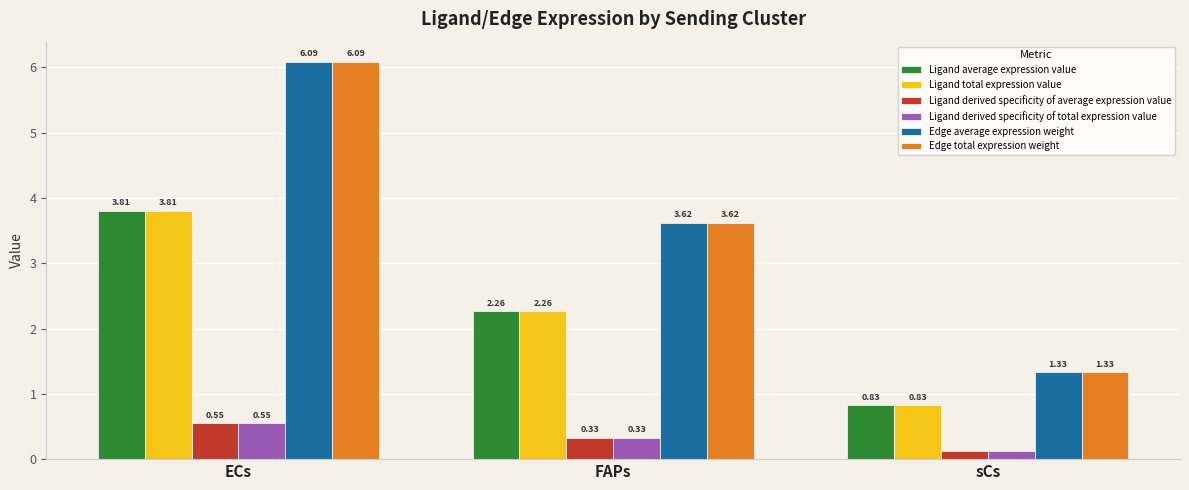

Where is Ligand derived specificity of average expression value nearest to the value 0?

sCs